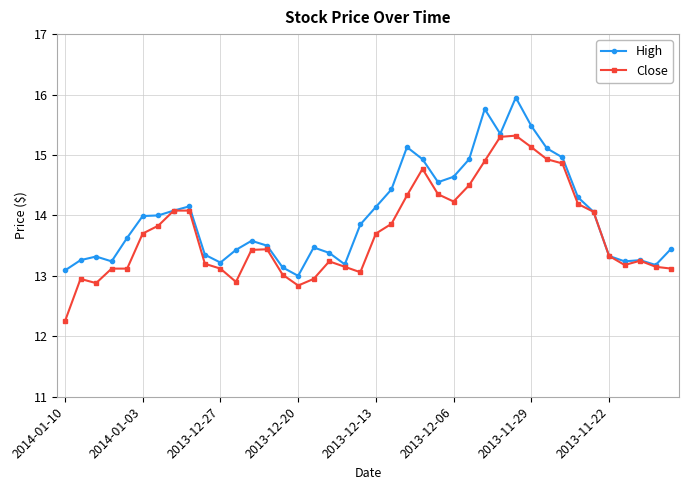

True or false: High has more than 1 points higher than both neighbors.

True